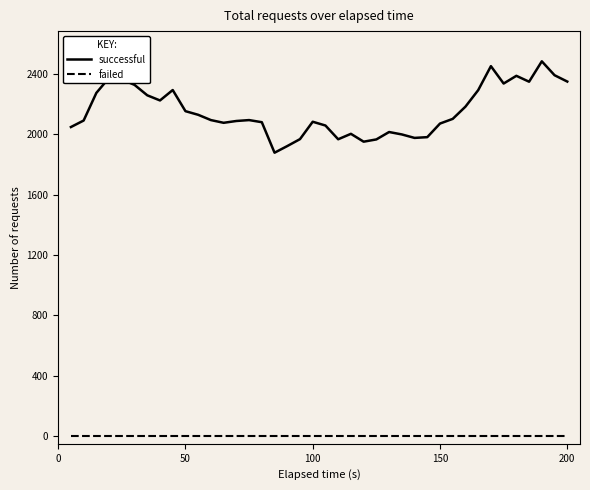

What is the greatest value displayed?

2482